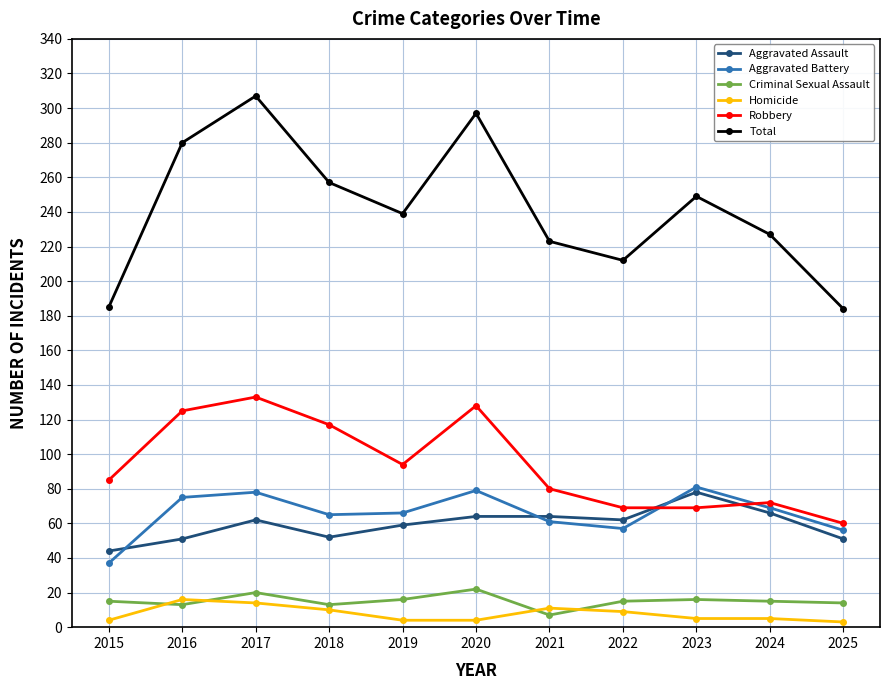

The value of Criminal Sexual Assault at 2020 is 22. True or false?

True